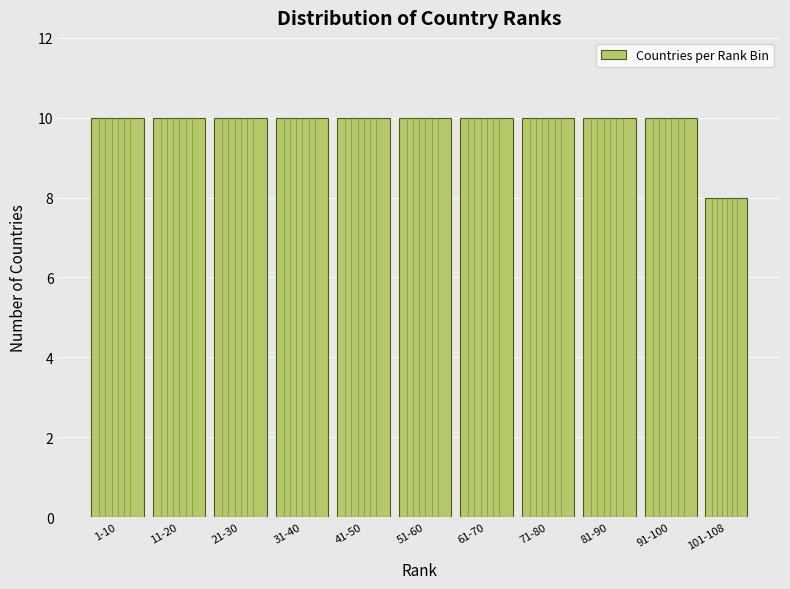

Reading right to left, list all the values displayed in this chart.

101-108=8	91-100=10	81-90=10	71-80=10	61-70=10	51-60=10	41-50=10	31-40=10	21-30=10	11-20=10	1-10=10